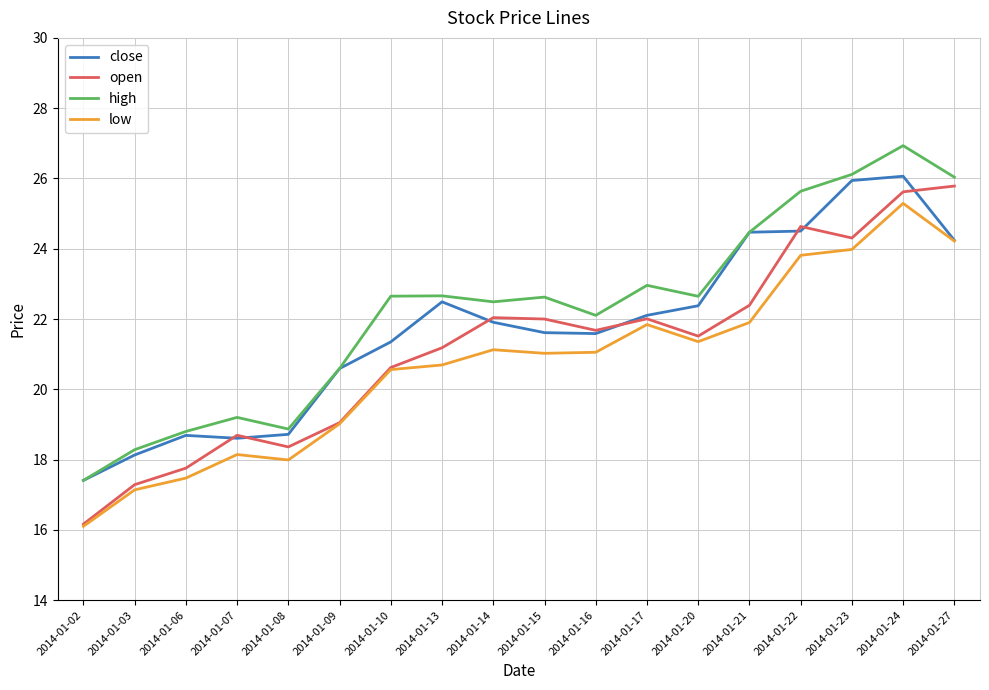

At which label does open first exceed 21?

2014-01-13